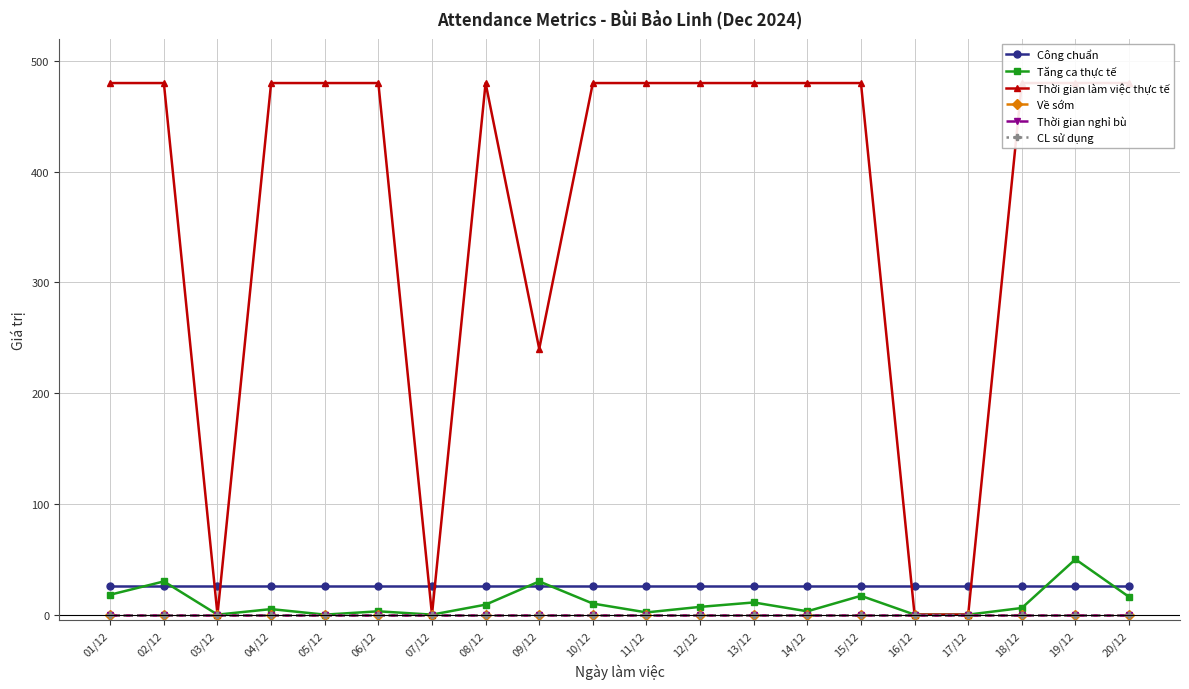

How many lines are shown in the chart?

6